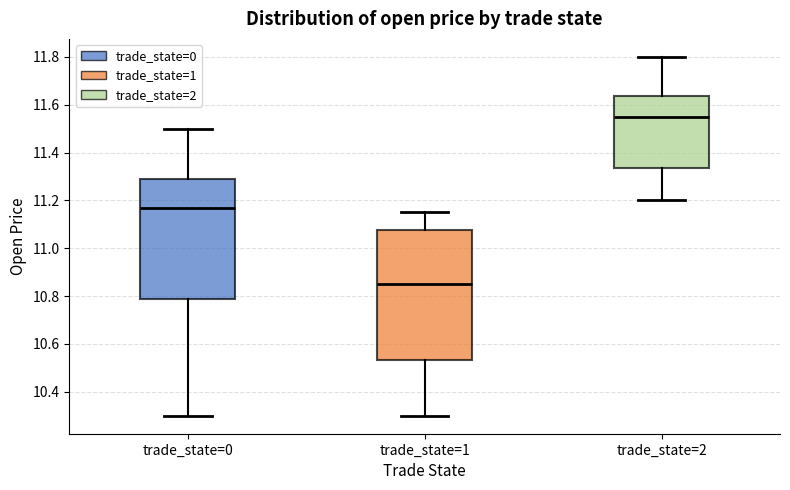

Which box has the highest median line?

trade_state=2